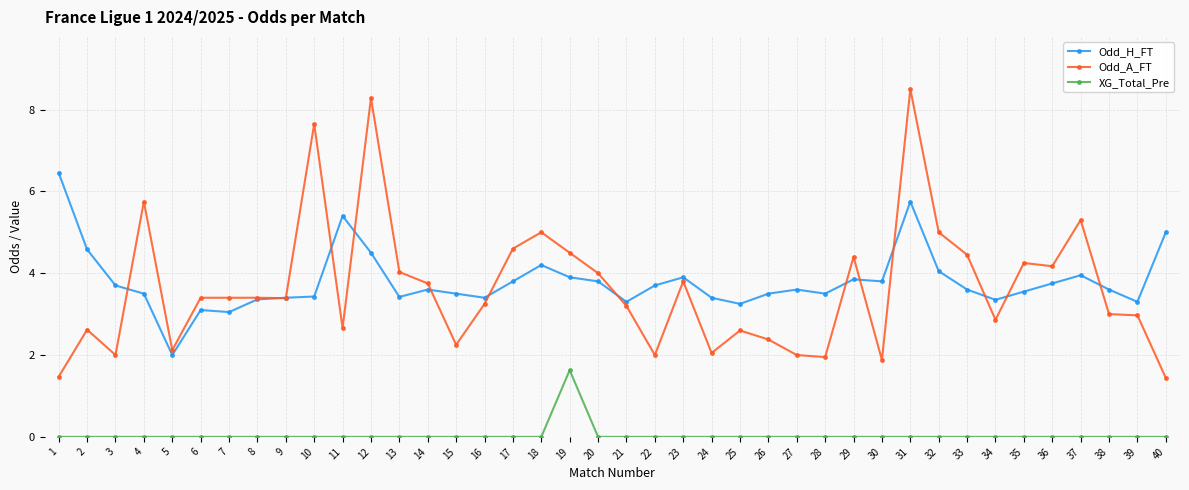

What is the difference between the maximum and minimum values in the XG_Total_Pre series?

1.6